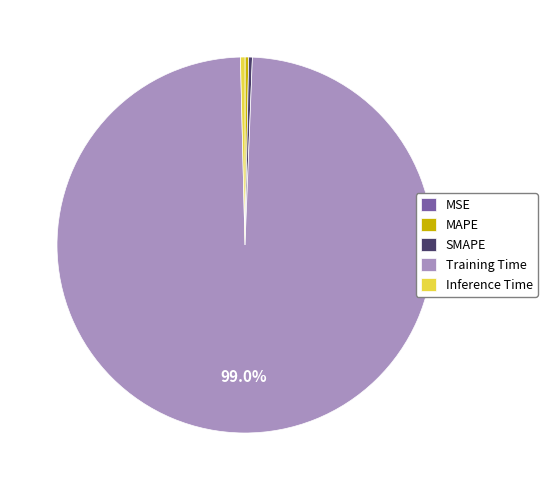

What portion of the pie excludes Training Time?

1.0%